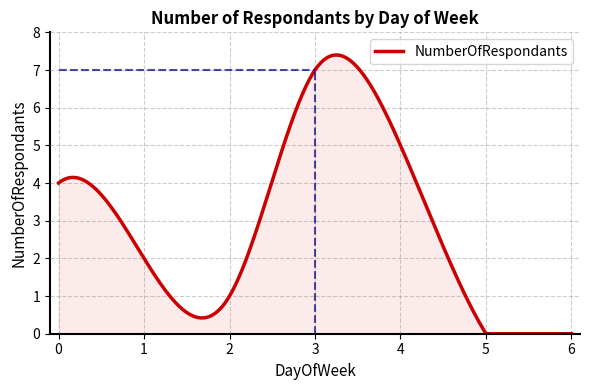

What is the maximum value shown in the chart?

7.4